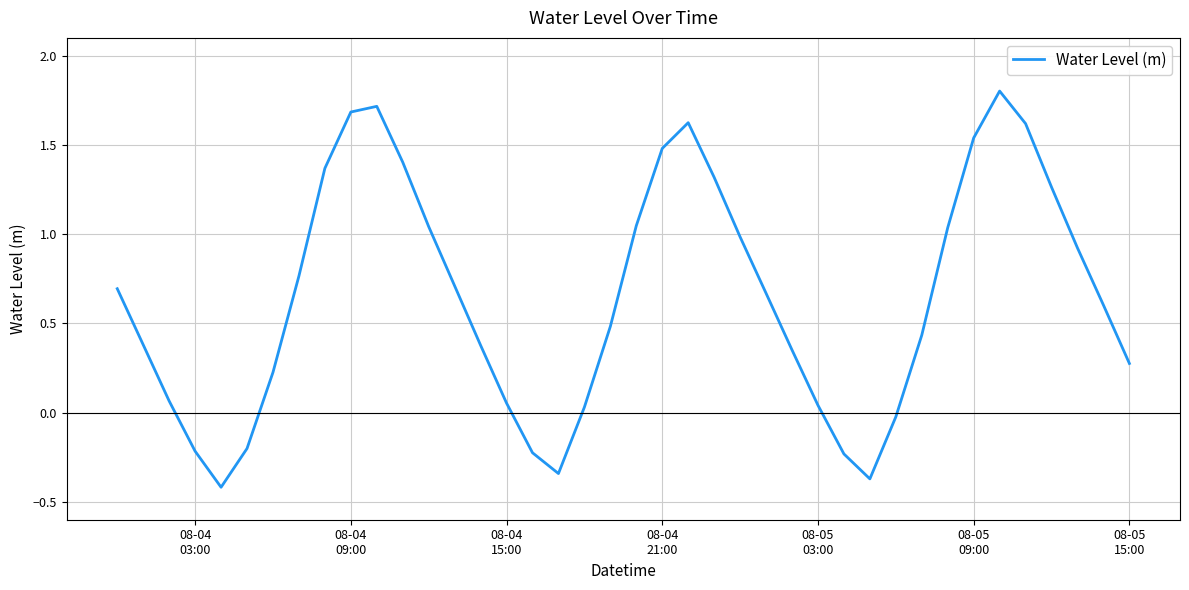

What is the maximum value shown in the chart?

1.8